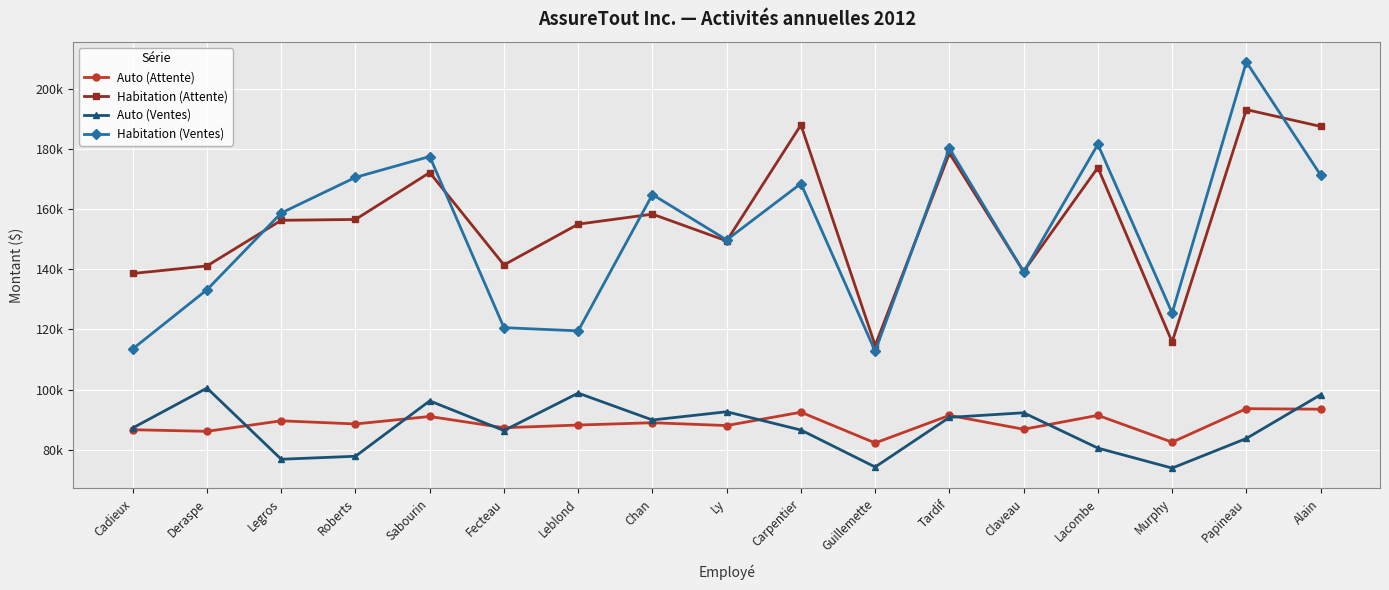

Does the chart display data point markers on the line(s)?

Yes